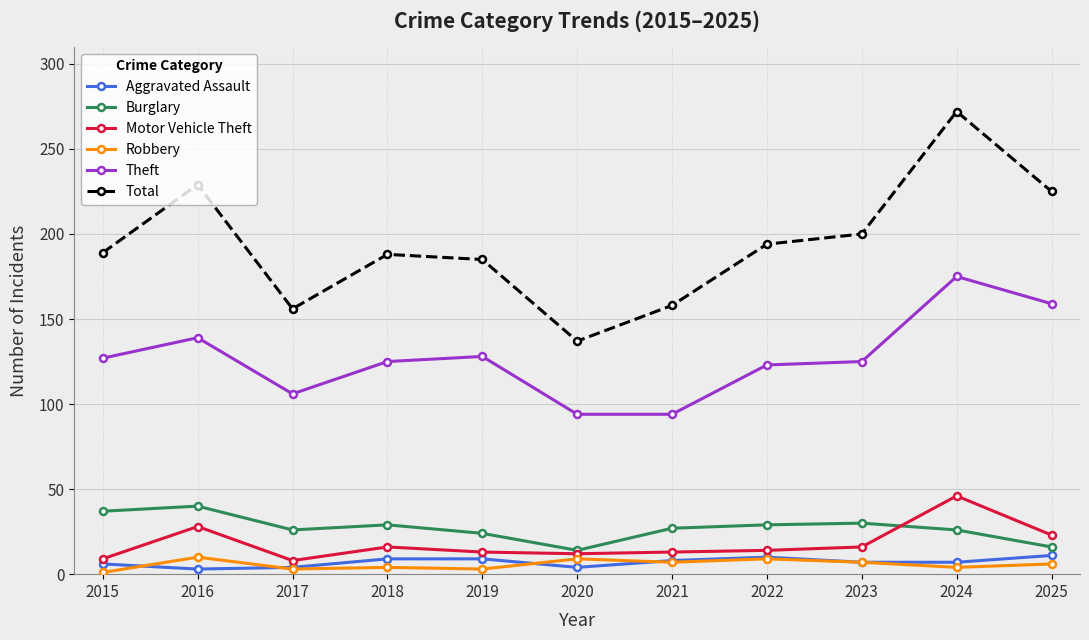

True or false: Theft and Motor Vehicle Theft intersect in this chart.

False